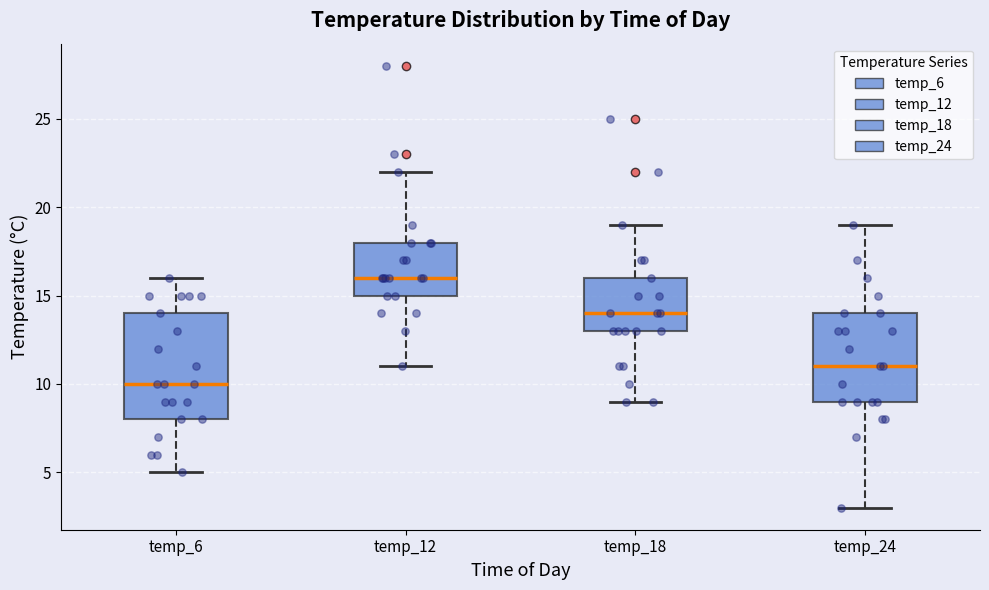

Reading left to right, transcribe this box plot: for each box, give where its median line is, the range the box spans, and where its two whiskers end, as read against the y-axis. The values are not printed on the chart, so give them approximately, as read against the axis.

temp_6: median 10, box 8 to 14, whiskers 5 to 16
temp_12: median 16, box 15 to 18, whiskers 11 to 22
temp_18: median 14, box 13 to 16, whiskers 9 to 19
temp_24: median 11, box 9 to 14, whiskers 3 to 19